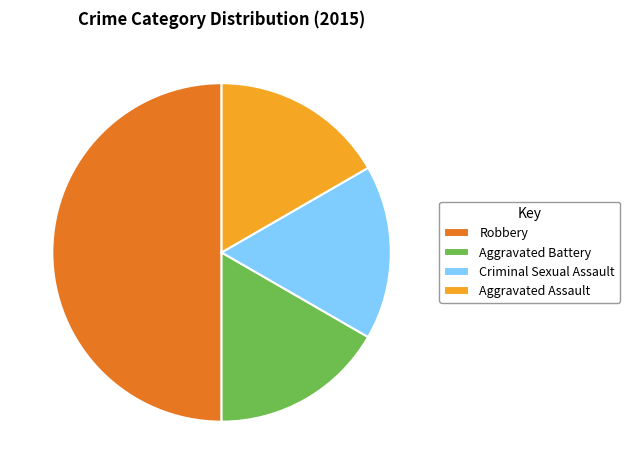

Is the sum of Aggravated Assault and Robbery greater than half?

Yes